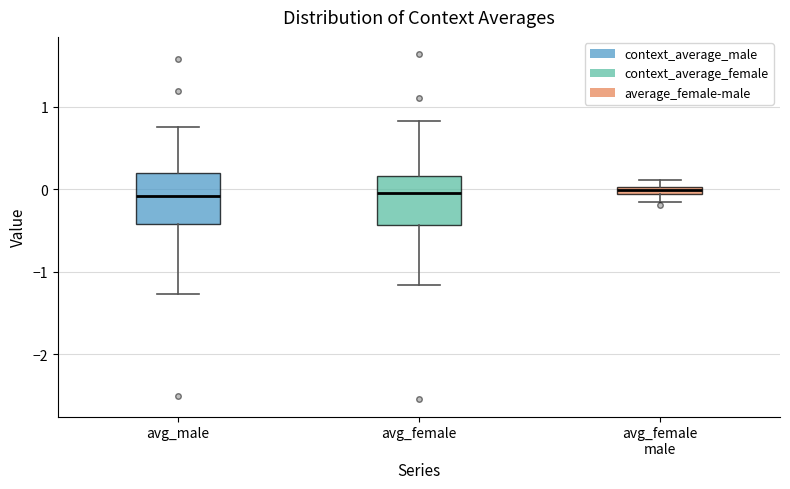

Where does the lower whisker of the box for avg_female end on the y-axis? The values are not printed on the chart, so give them approximately, as read against the axis.

-1.2